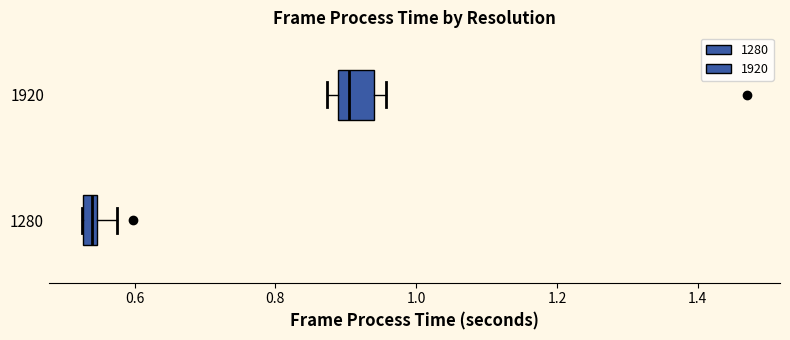

Which box is the widest, from its left edge to its right edge?

1920